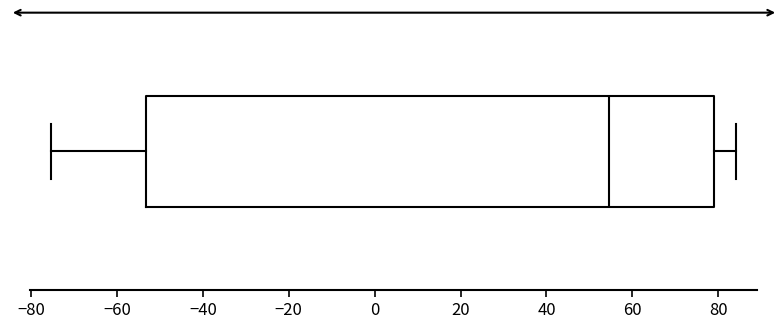

Where does the left whisker of the box end on the x-axis? The values are not printed on the chart, so give them approximately, as read against the axis.

-76